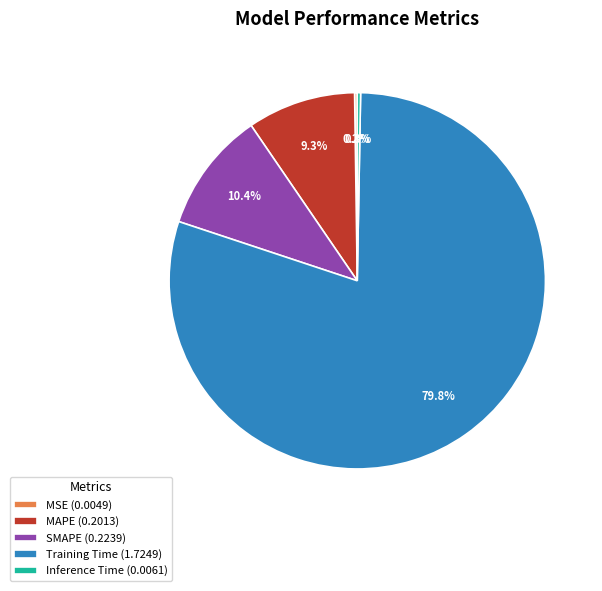

Is there any slice that represents more than half of the pie?

Yes